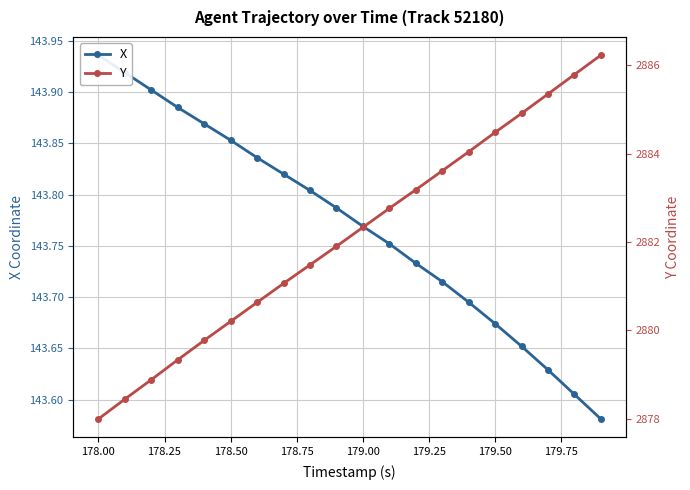

What are all the series names shown in the legend?

X, Y